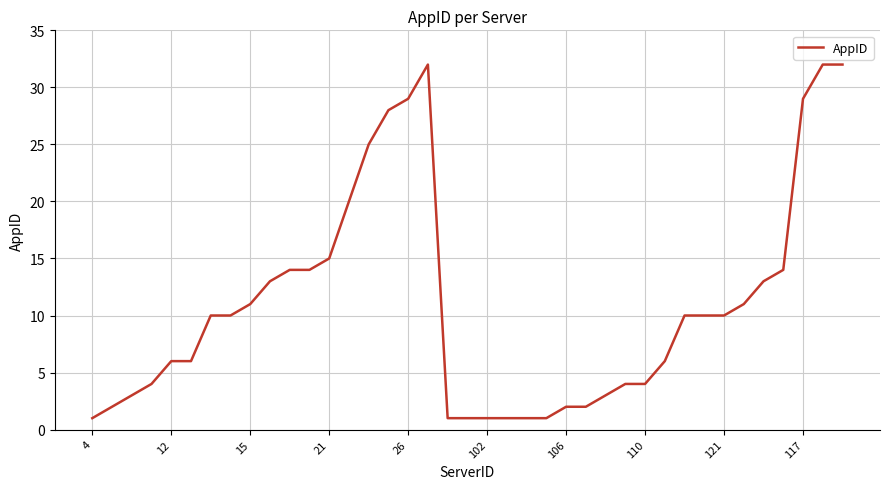

What is the difference between the maximum and minimum values?

31